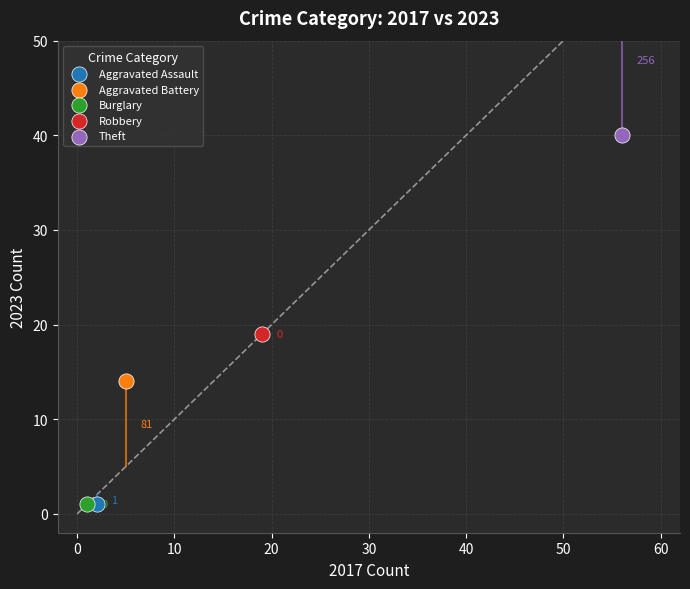

What are all the series names shown in the legend?

Aggravated Assault, Aggravated Battery, Burglary, Robbery, Theft